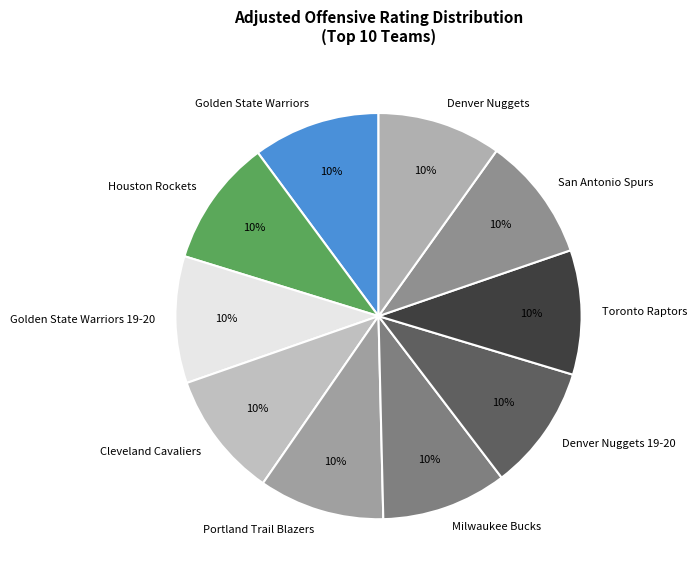

Is Golden State Warriors the majority of the pie?

No